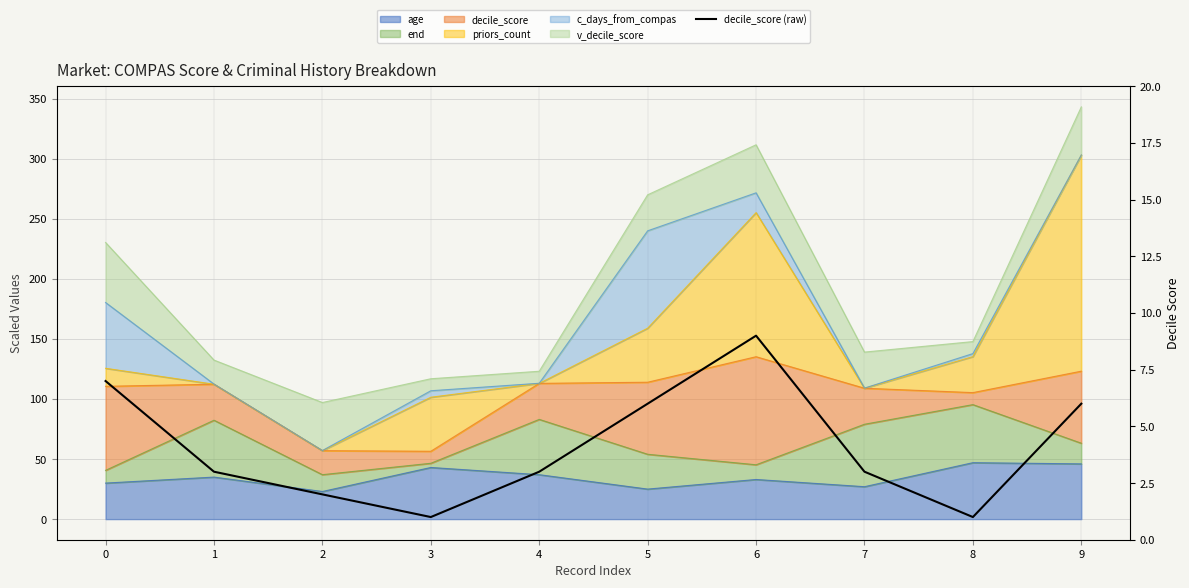

Reading left to right, what are all the values shown in this chart?

0=7	1=3	2=2	3=1	4=3	5=6	6=9	7=3	8=1	9=6